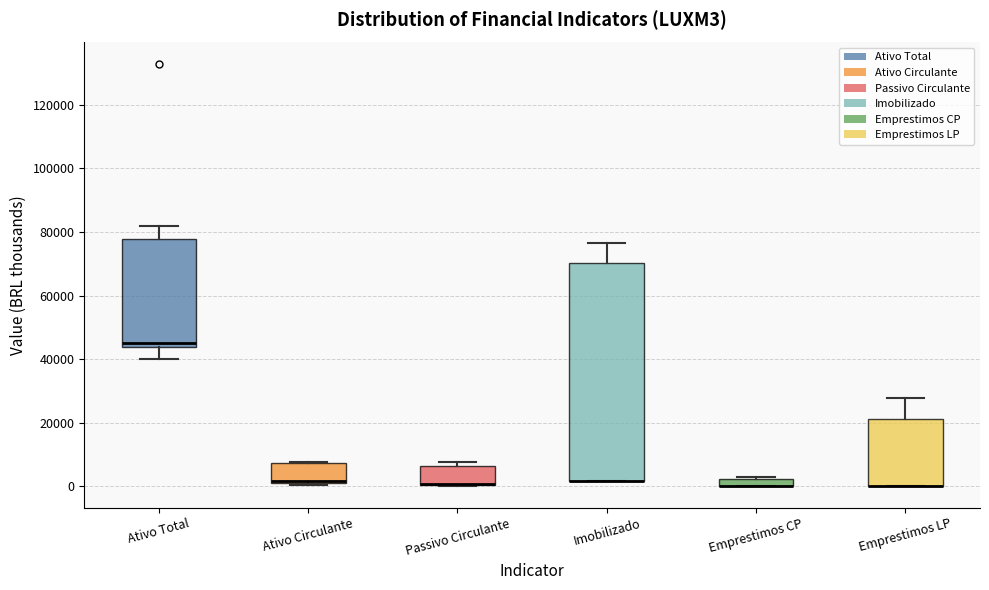

Where is the lower edge of the box for Passivo Circulante on the y-axis? The values are not printed on the chart, so give them approximately, as read against the axis.

0